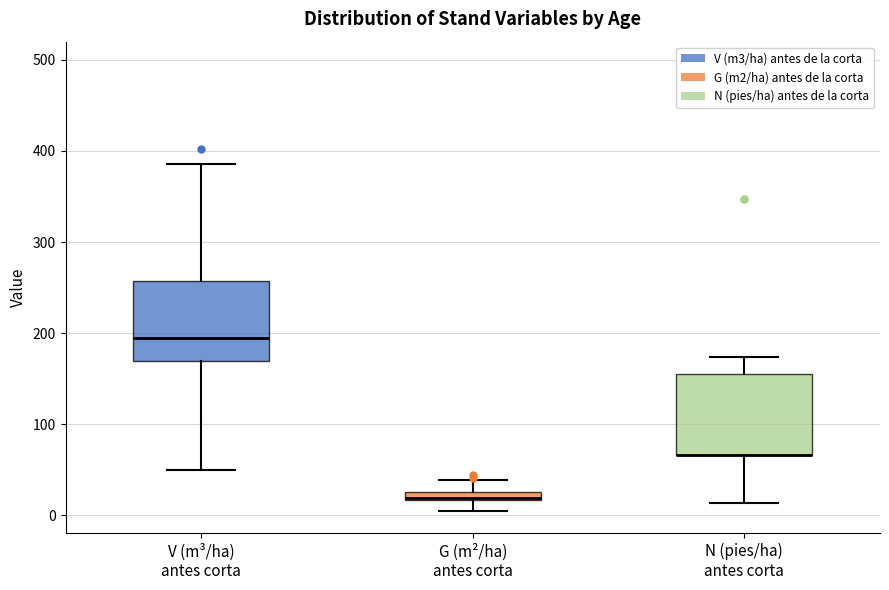

Where is the lower edge of the box for G (m²/ha) antes corta on the y-axis? The values are not printed on the chart, so give them approximately, as read against the axis.

20